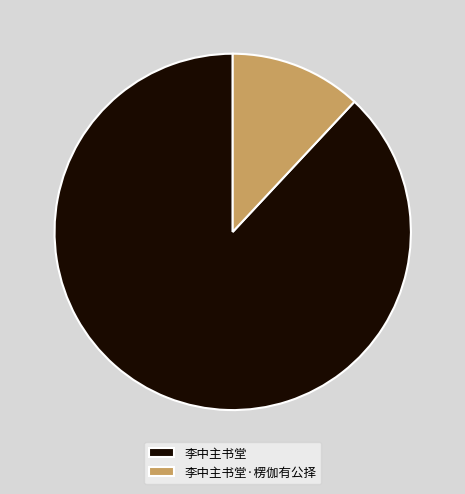

Combined, do 李中主书堂·楞伽有公择 and 李中主书堂 account for over 50%?

Yes